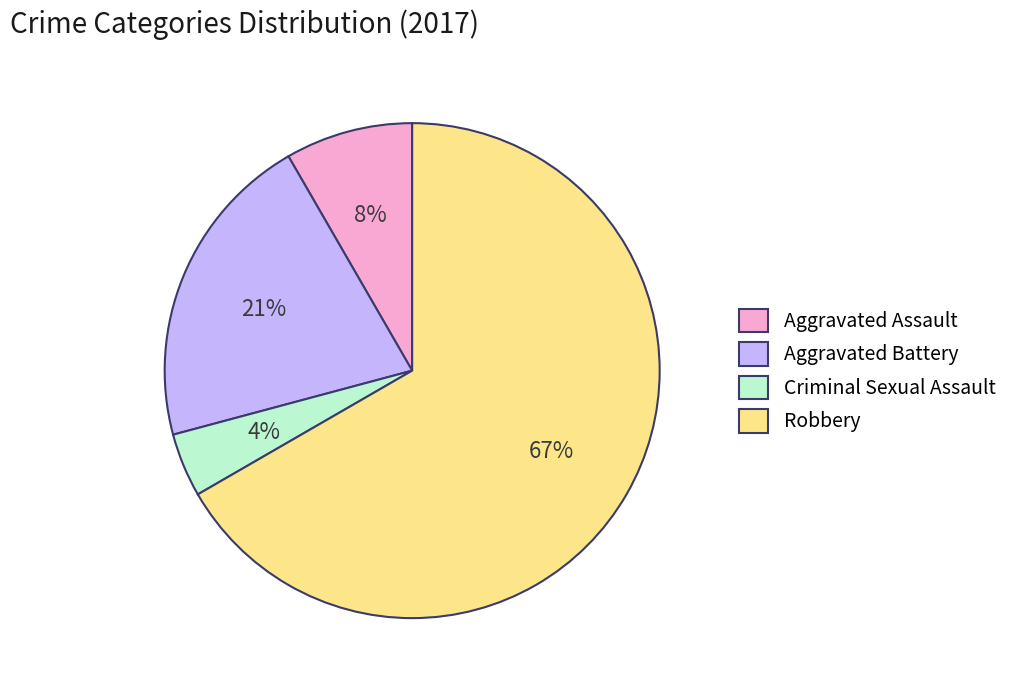

What percentage is the Criminal Sexual Assault slice, to the nearest percent?

4%